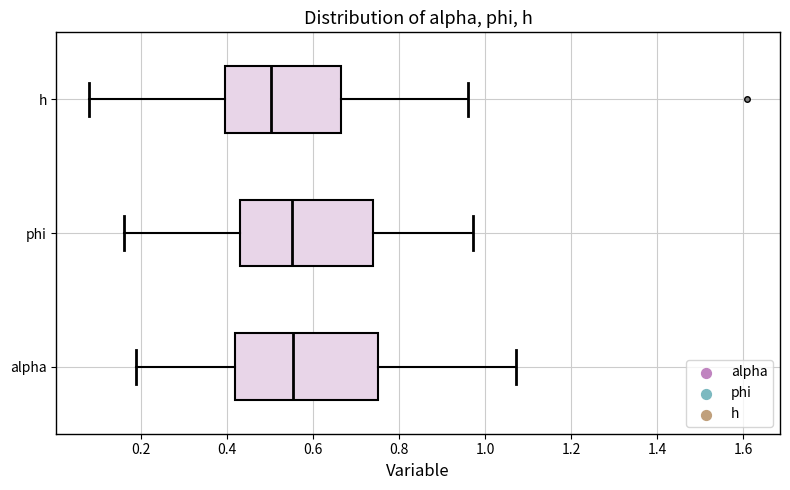

Reading bottom to top, read every box against the x-axis: the position of its median line, the range the box covers, and the ends of its whiskers. The values are not printed on the chart, so give them approximately, as read against the axis.

alpha: median 0.56, box 0.42 to 0.74, whiskers 0.18 to 1.08
phi: median 0.56, box 0.42 to 0.74, whiskers 0.16 to 0.98
h: median 0.50, box 0.40 to 0.66, whiskers 0.08 to 0.96